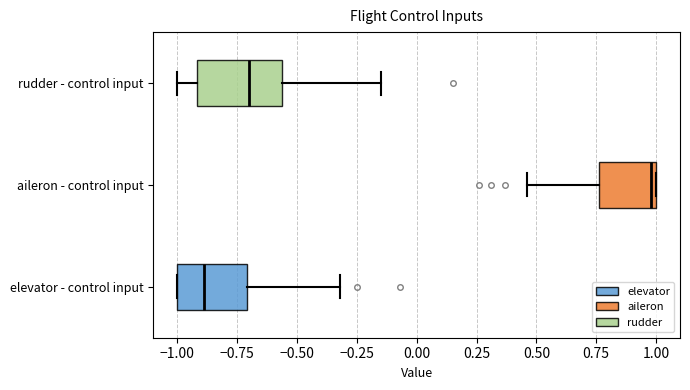

Reading bottom to top, transcribe this box plot: for each box, give where its median line is, the range the box spans, and where its two whiskers end, as read against the x-axis. The values are not printed on the chart, so give them approximately, as read against the axis.

elevator - control input: median -0.90, box -1.00 to -0.70, whiskers -1.00 to -0.30
aileron - control input: median 1.00 (just left of the box's right edge), box 0.75 to 1.00, whiskers 0.45 to 1.00
rudder - control input: median -0.70, box -0.90 to -0.55, whiskers -1.00 to -0.15